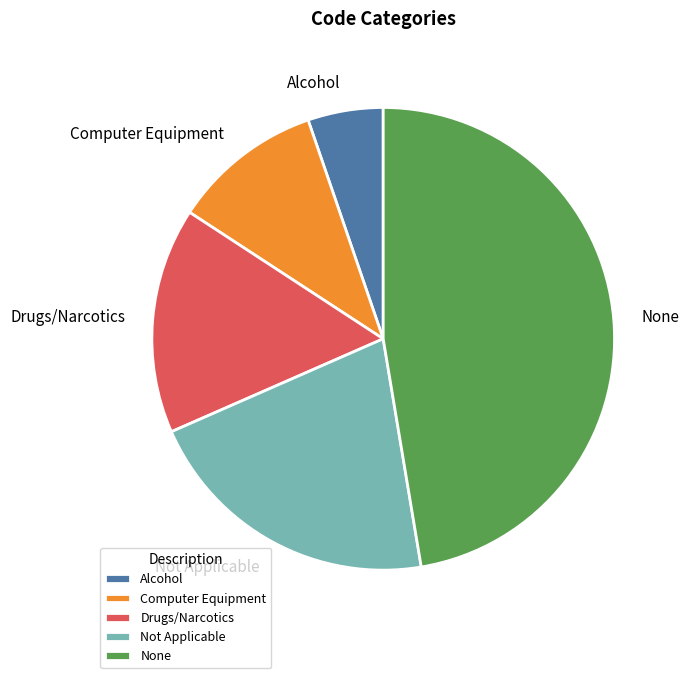

Do Alcohol and Not Applicable together represent more than half of the pie?

No